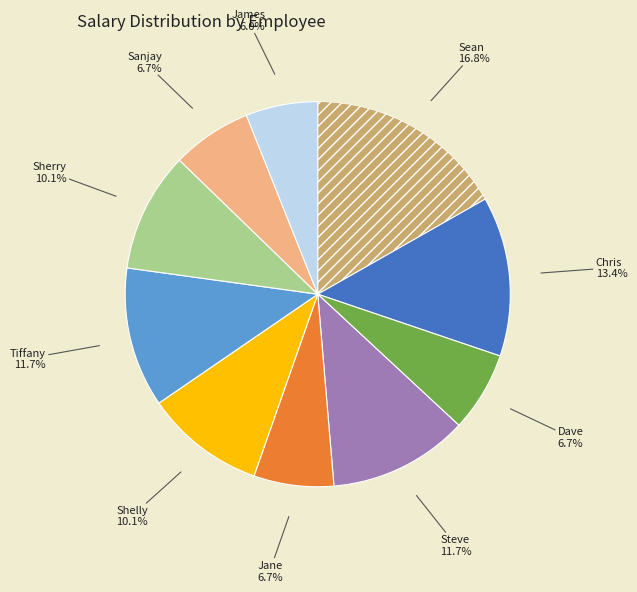

How much of the chart is everything except James?

94.0%